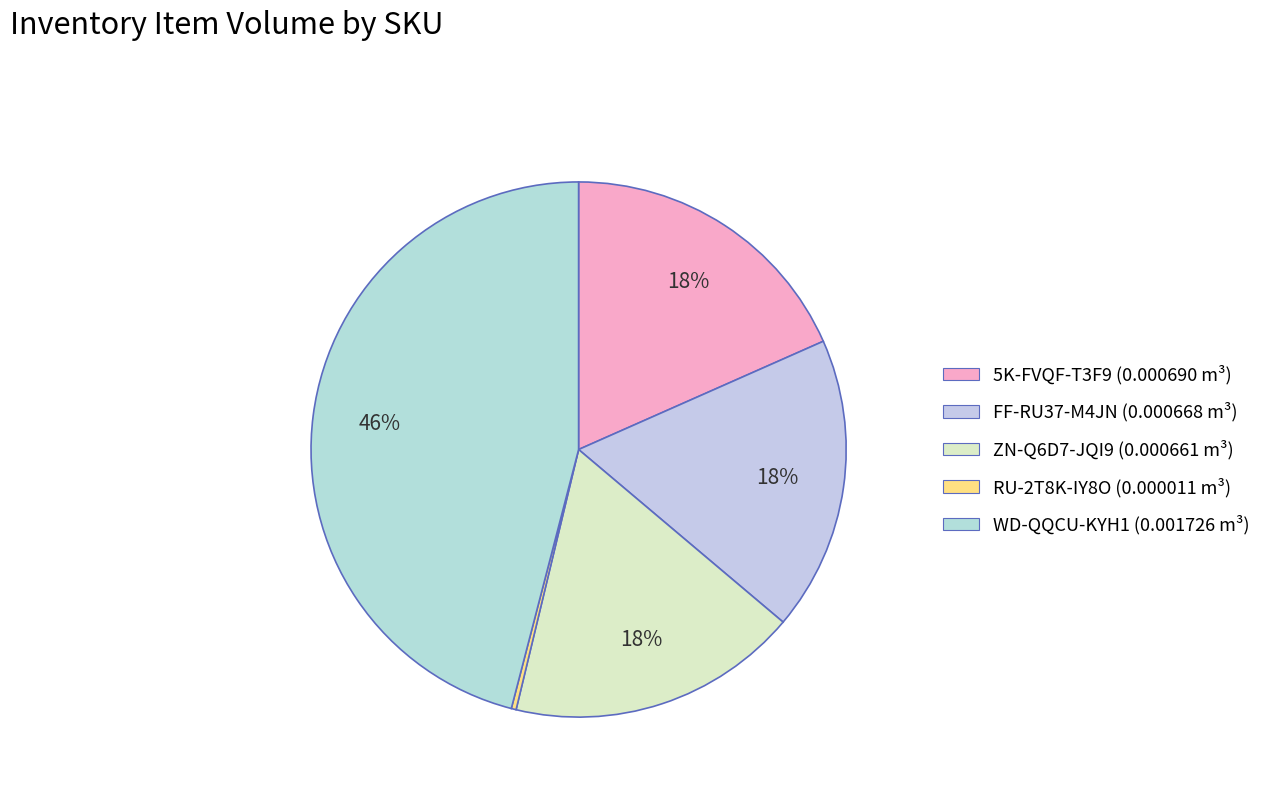

Which slice is the largest?

WD-QQCU-KYH1